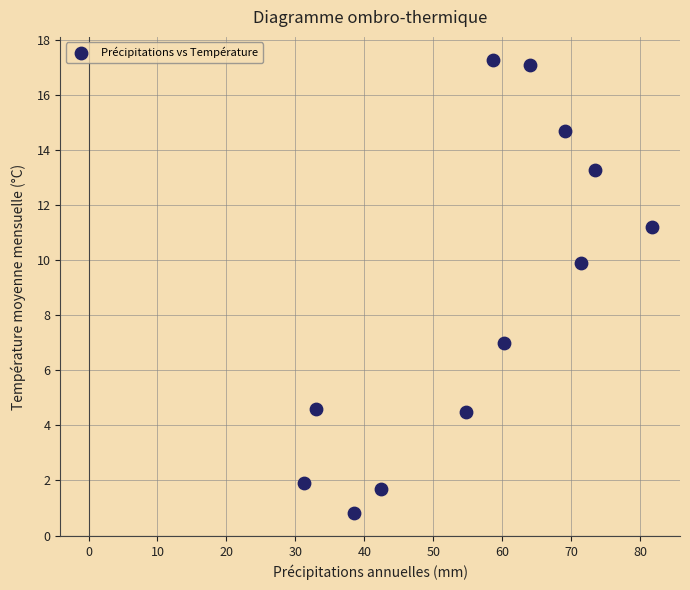

What is the average Y value?

8.7